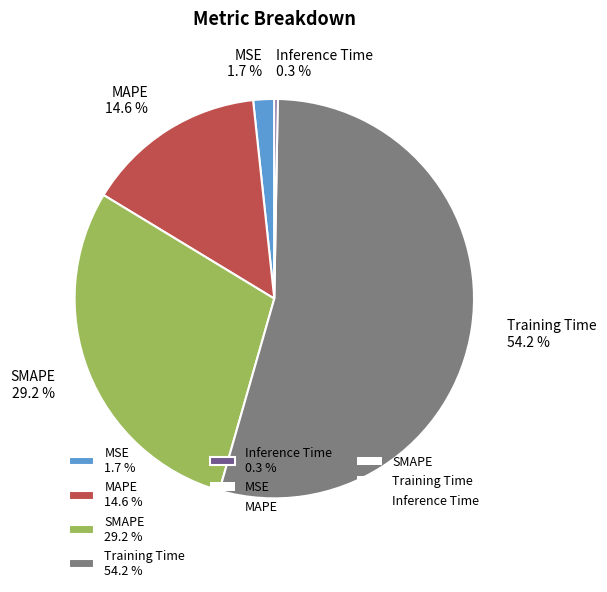

Between SMAPE 29.2 % and MAPE 14.6 %, which is larger?

SMAPE 29.2 %